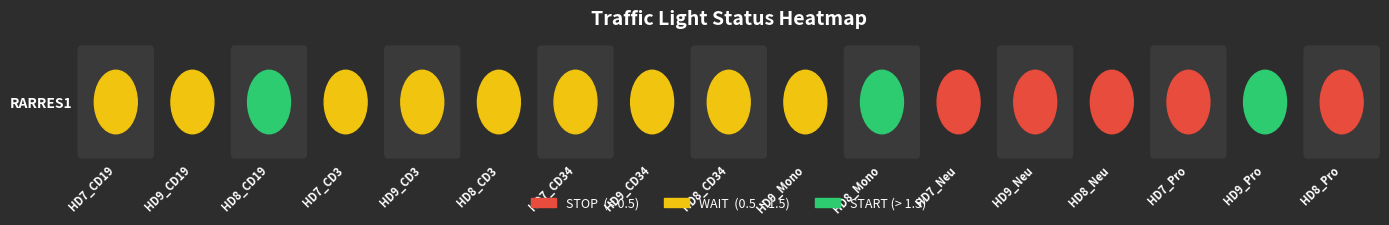

Is it true that the value at 224143 is 0.5?

False